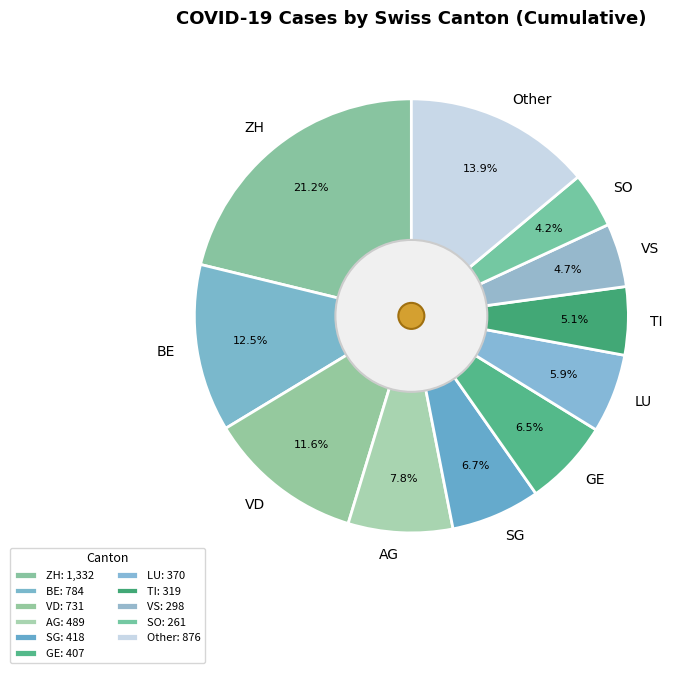

To the nearest percent, what is the difference between the VD and GE slice percentages?

5%